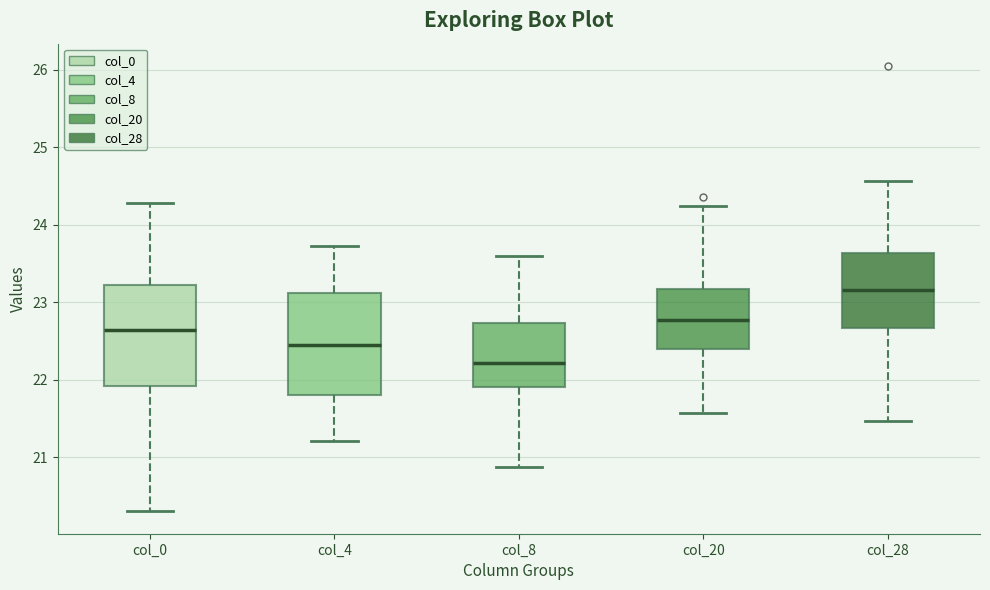

Reading left to right, transcribe this box plot: for each box, give where its median line is, the range the box spans, and where its two whiskers end, as read against the y-axis. The values are not printed on the chart, so give them approximately, as read against the axis.

col_0: median 22.6, box 21.9 to 23.2, whiskers 20.3 to 24.3
col_4: median 22.4, box 21.8 to 23.1, whiskers 21.2 to 23.7
col_8: median 22.2, box 21.9 to 22.7, whiskers 20.9 to 23.6
col_20: median 22.8, box 22.4 to 23.2, whiskers 21.6 to 24.2
col_28: median 23.2, box 22.7 to 23.6, whiskers 21.5 to 24.6